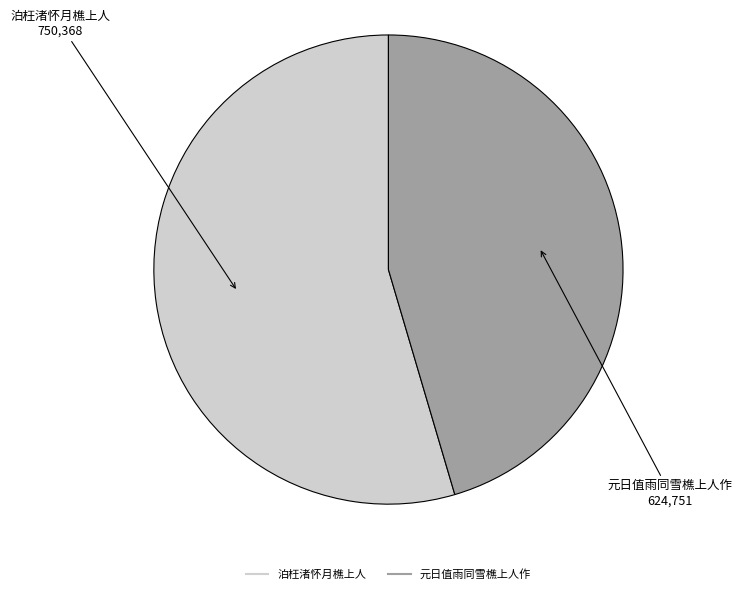

Rank the categories by value from highest to lowest.

泊枉渚怀月樵上人, 元日值雨同雪樵上人作